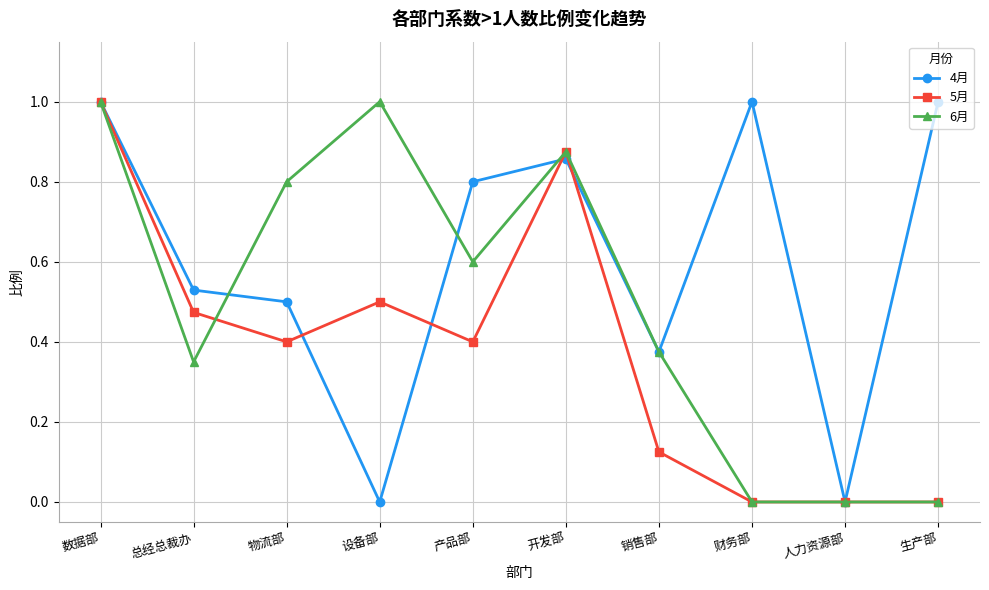

True or false: 6月 has more than 1 points higher than both neighbors.

True